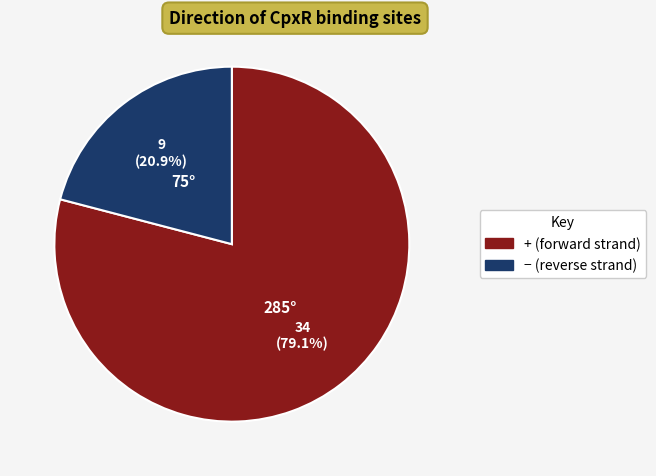

Does any single category account for the majority?

Yes